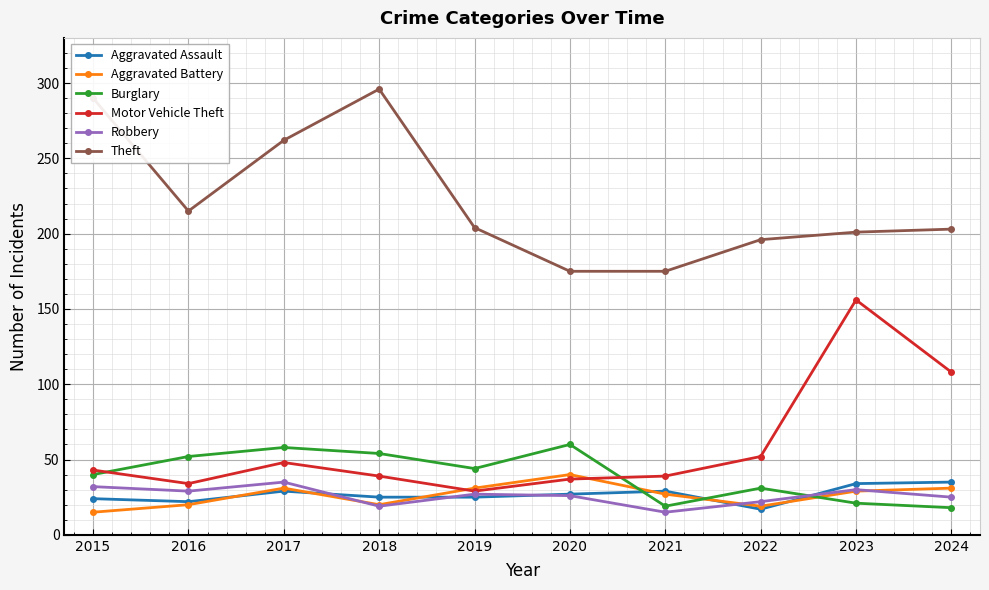

Which series changed the most between 2015 and 2016?

Theft